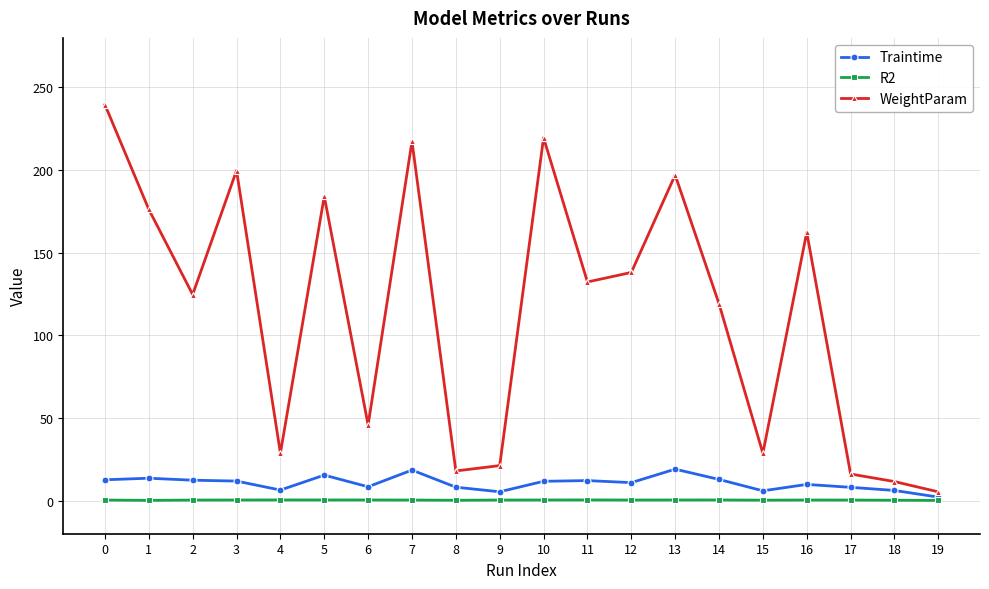

What is the sum of the R2 values at 8 and 15?

0.5